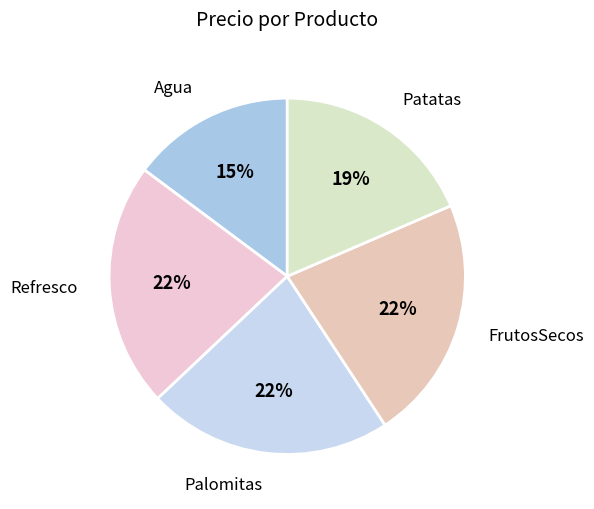

Is it true that Agua is 3% of the pie?

False